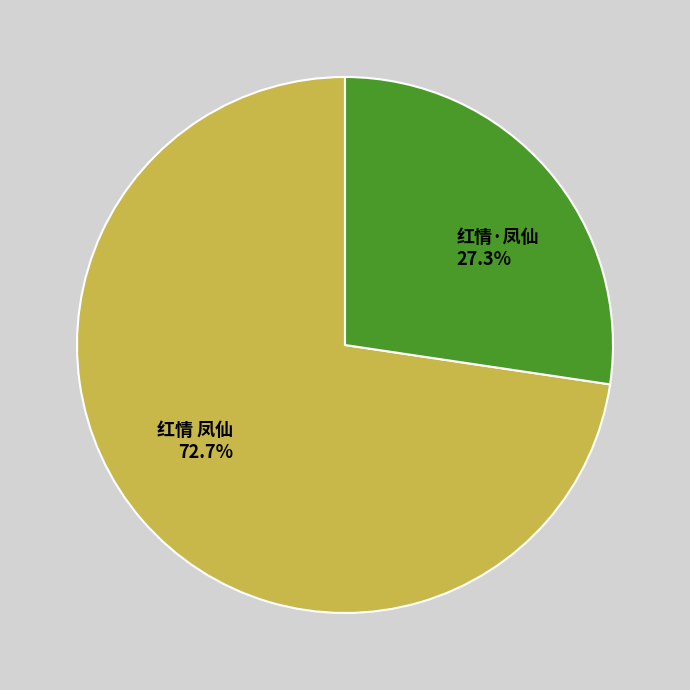

Is it true that 红情·凤仙 is 33% of the pie?

False